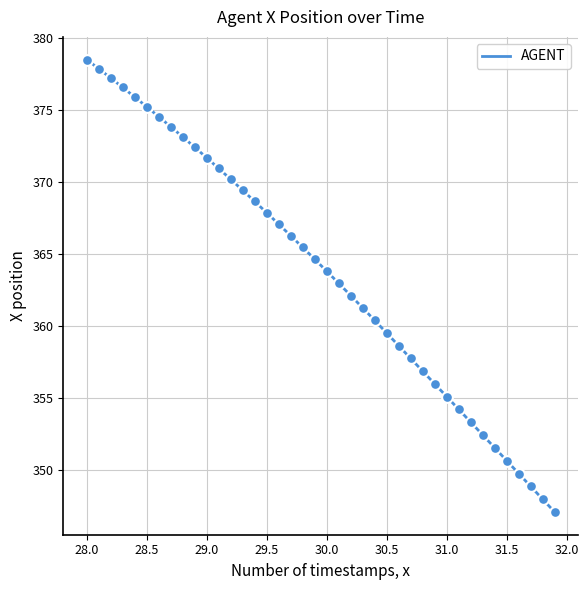

What is the difference between the maximum and minimum values?

31.4